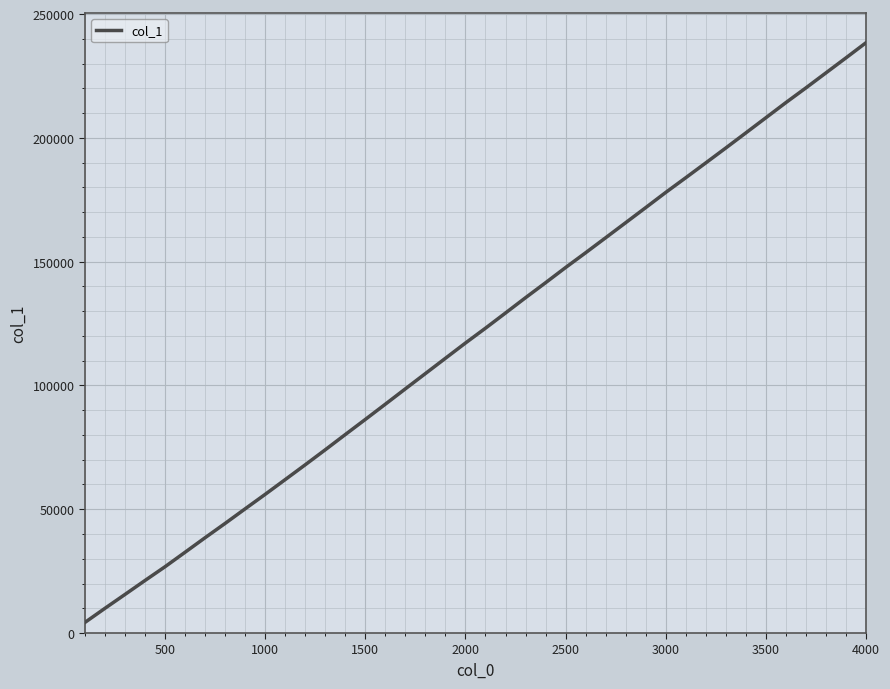

Does the chart display data point markers on the line(s)?

No